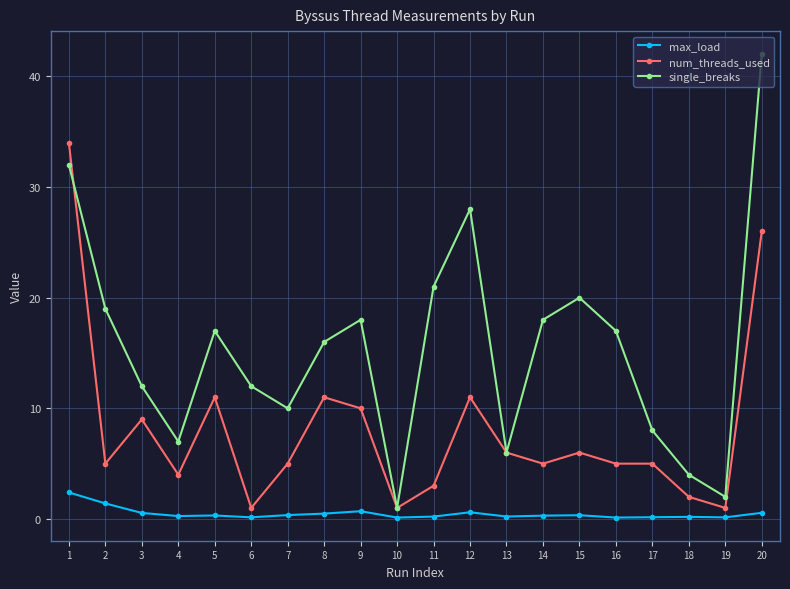

Where is the first local maximum for num_threads_used?

3